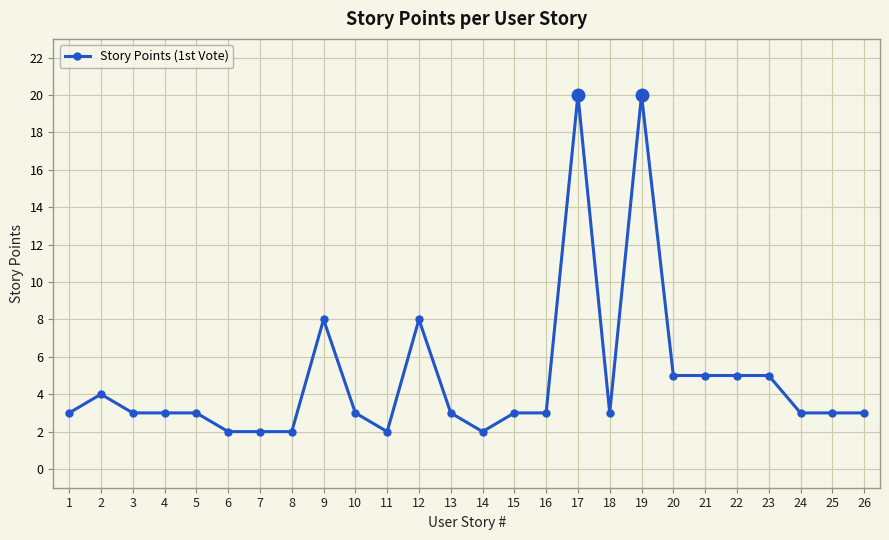

What is the average value?

5